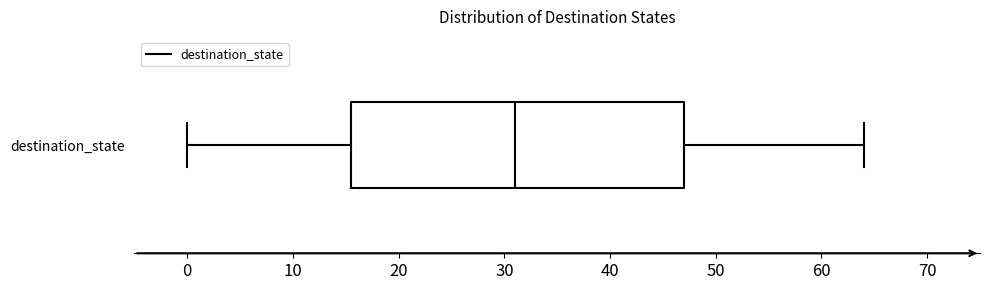

Transcribe this box plot: give where the median line is, the range the box spans, and where the two whiskers end, as read against the x-axis. The values are not printed on the chart, so give them approximately, as read against the axis.

median 31, box 16 to 47, whiskers 0 to 64